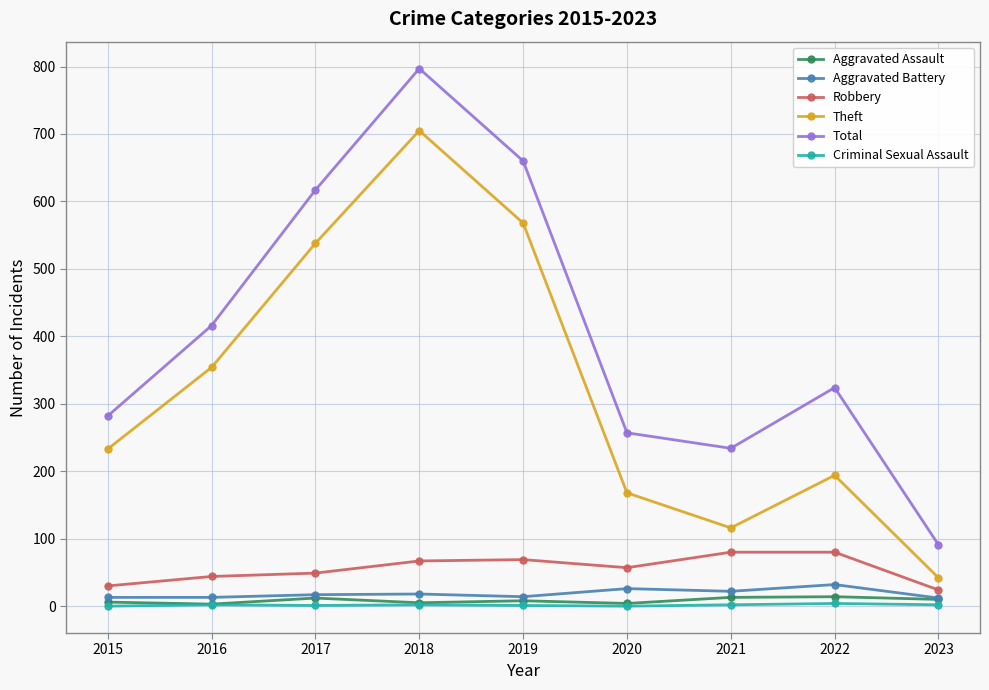

The Robbery series shows 110 at 2021. True or false?

False